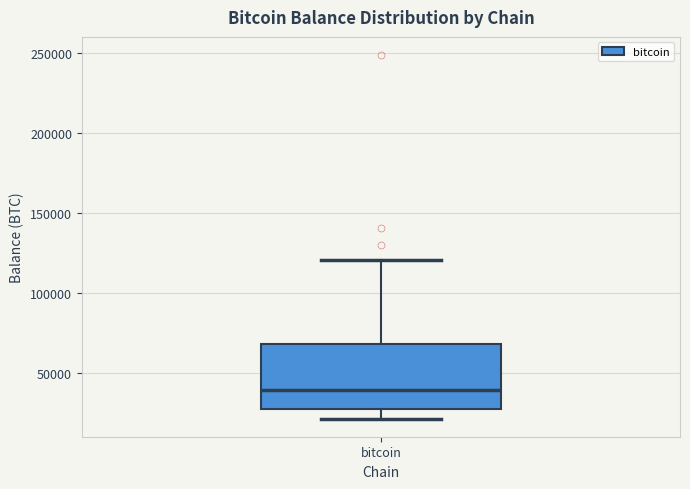

Read this box plot against the y-axis: the position of the median line, the range covered by the box, and the ends of both whiskers. The values are not printed on the chart, so give them approximately, as read against the axis.

median 40000, box 25000 to 70000, whiskers 20000 to 120000